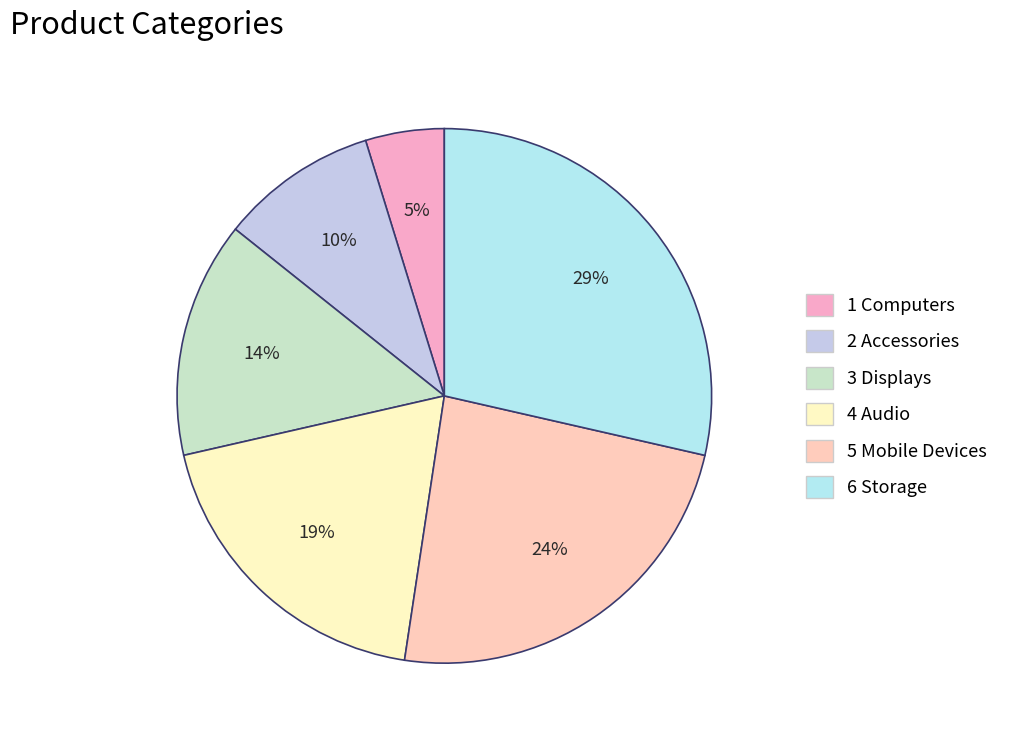

Count the number of slices in the pie.

6